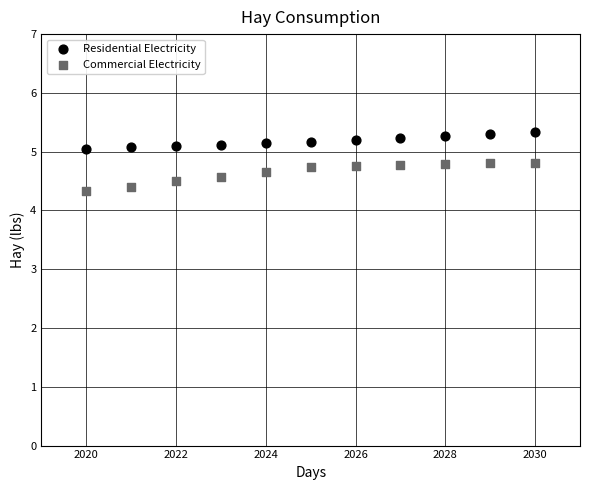

What are all the series names shown in the legend?

Residential Electricity, Commercial Electricity